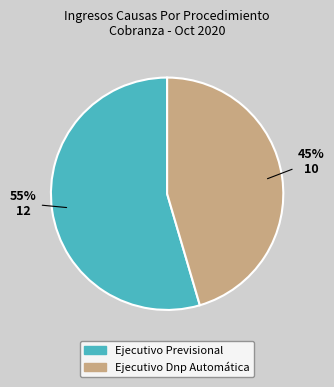

How many segments does this pie chart have?

2